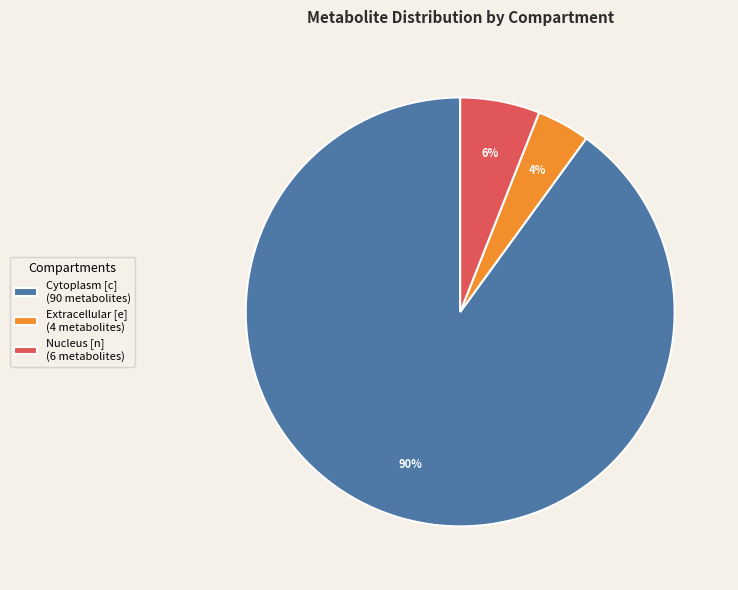

Does Cytoplasm [c] (90 metabolites) account for over 50% of the chart?

Yes